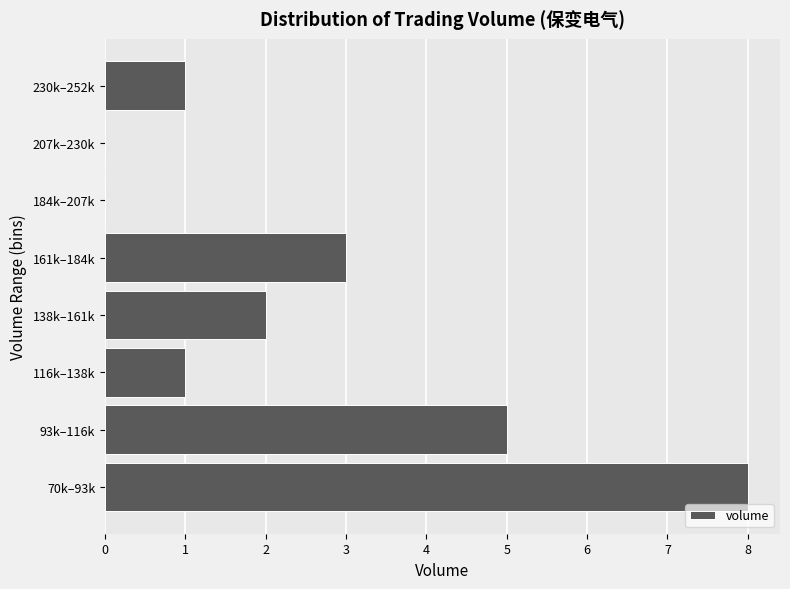

Reading bottom to top, list all the values displayed in this chart.

70k–93k=8	93k–116k=5	116k–138k=1	138k–161k=2	161k–184k=3	184k–207k=0	207k–230k=0	230k–252k=1